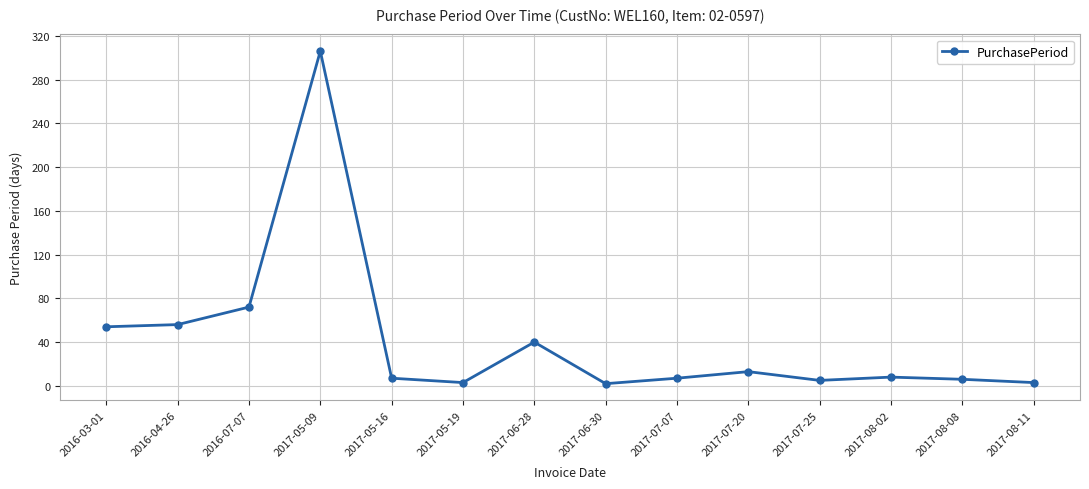

At which label is the value closest to 154?

2016-07-07